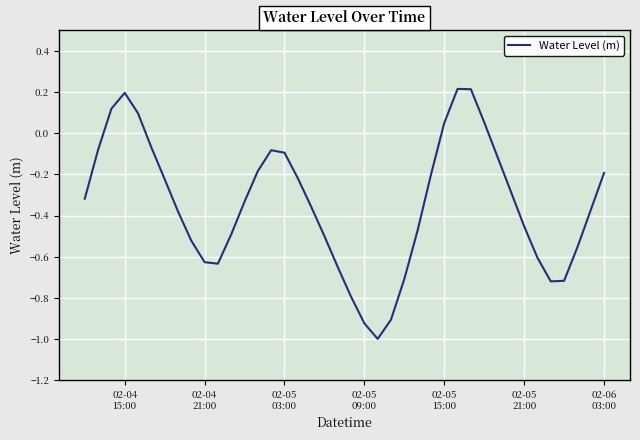

What is the difference between the maximum and minimum values?

1.2